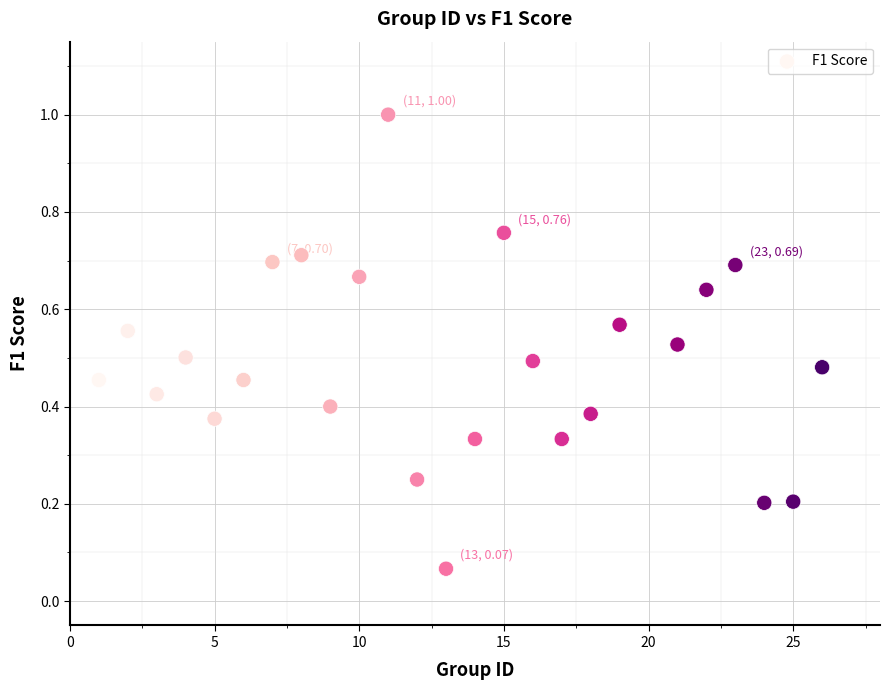

What is the range of Y values (max minus min)?

0.9